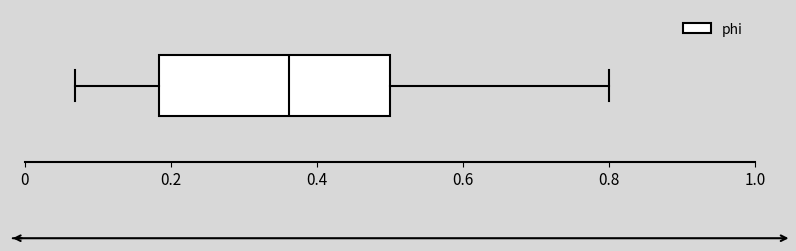

Transcribe this box plot: give where the median line is, the range the box spans, and where the two whiskers end, as read against the x-axis. The values are not printed on the chart, so give them approximately, as read against the axis.

median 0.36, box 0.18 to 0.50, whiskers 0.06 to 0.80